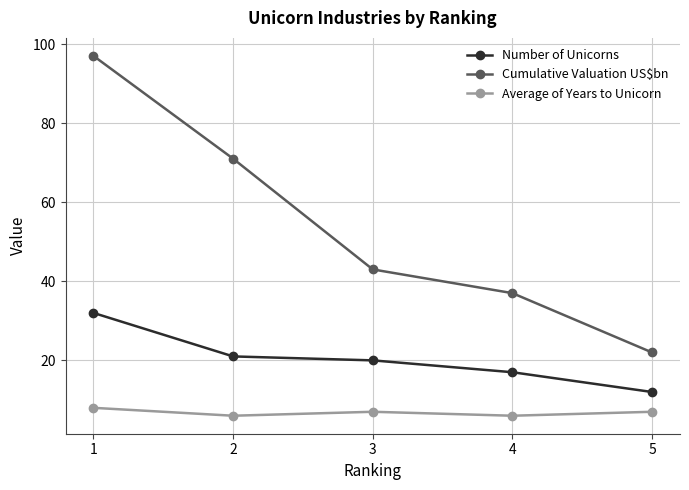

What is the sum of all Number of Unicorns values?

102